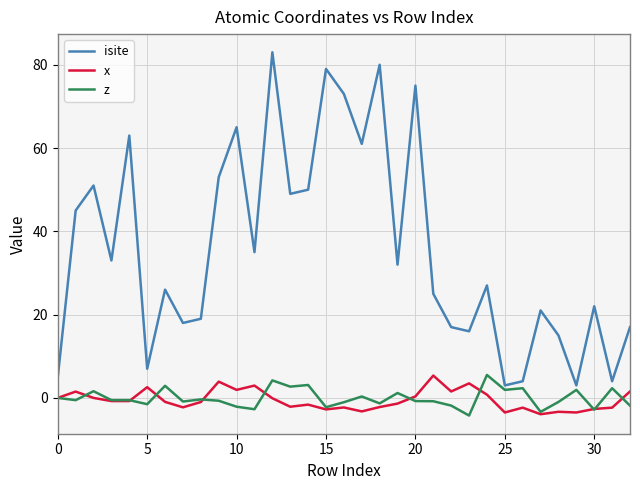

What is the maximum value for x?

5.4